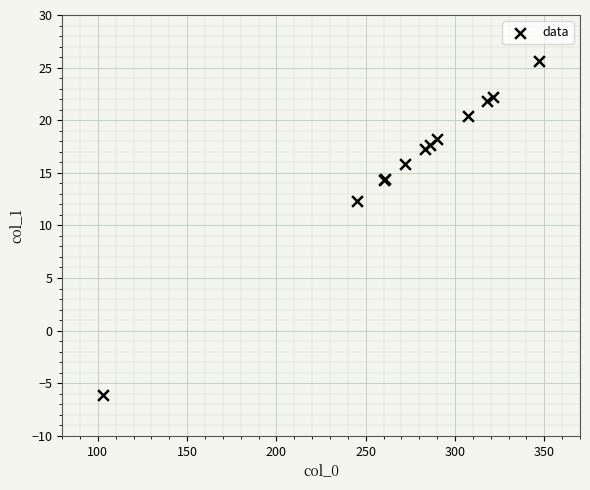

What Y value in the scatter plot is closest to 9?

12.4